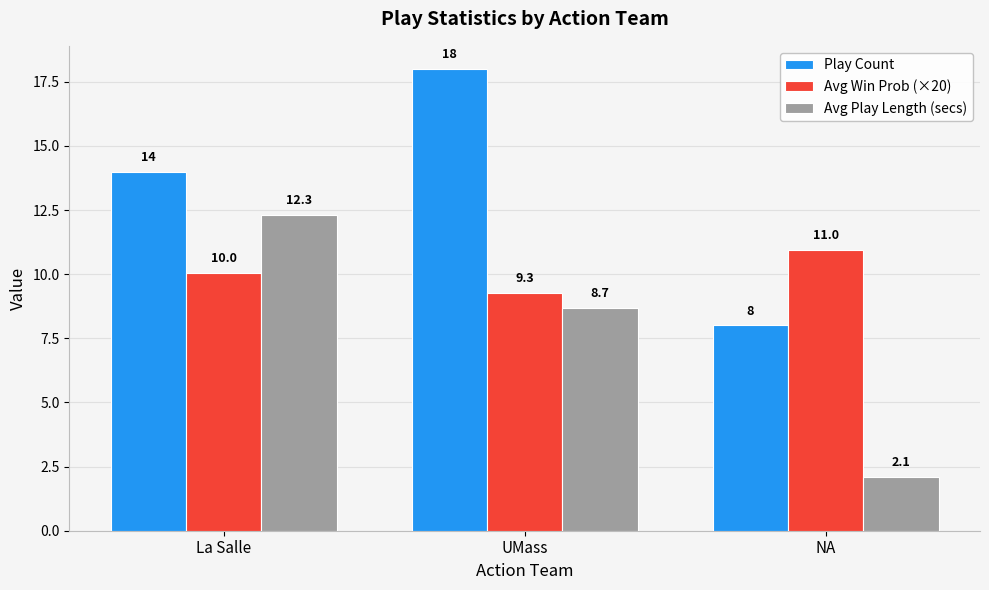

List the labels in order of Avg Play Length (secs) value, largest first.

La Salle, UMass, NA